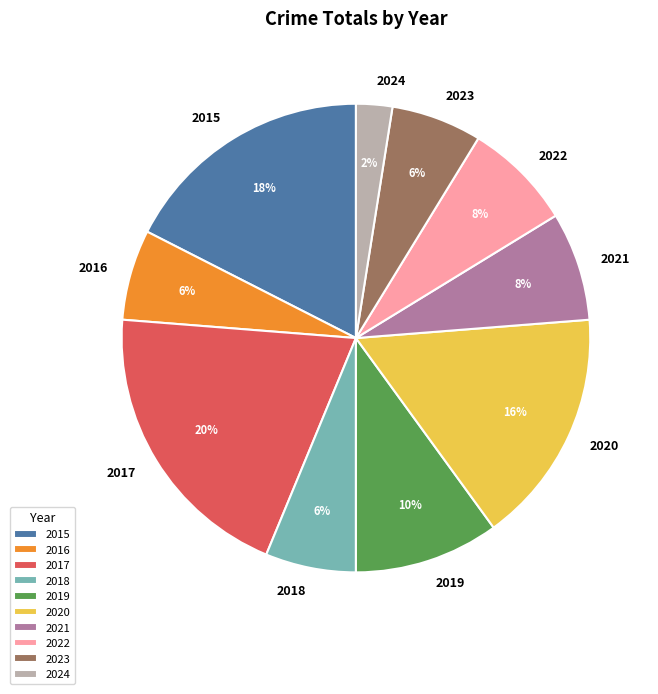

Which category has the biggest portion of the pie?

2017